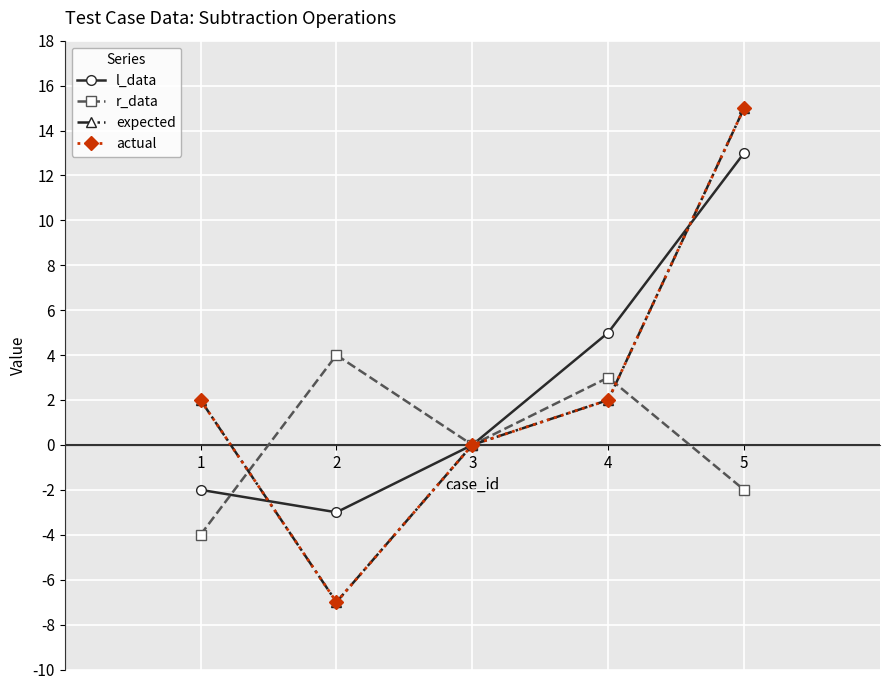

Is this an area chart (filled region under the line)?

No